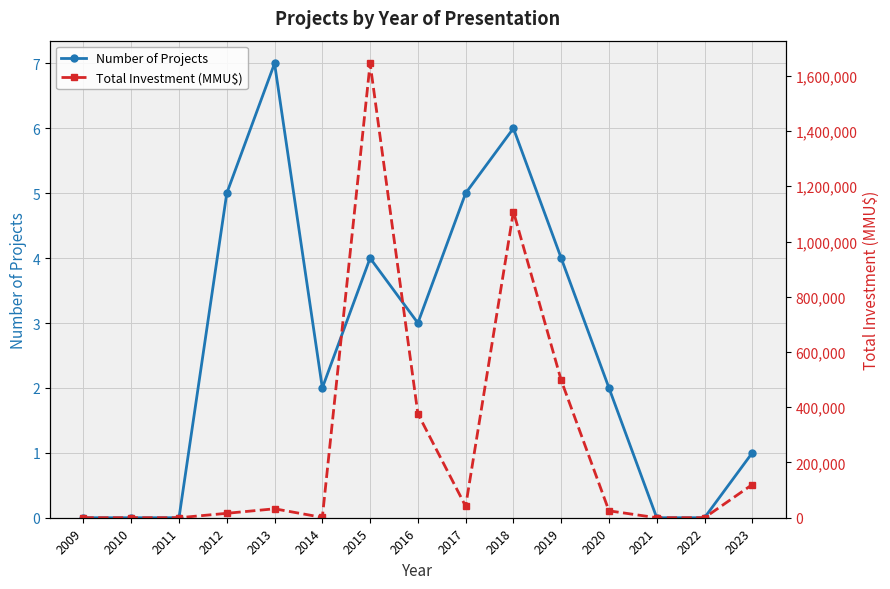

What is the difference between the second highest and second lowest values in the Total Investment (MMU$) series?

1108418